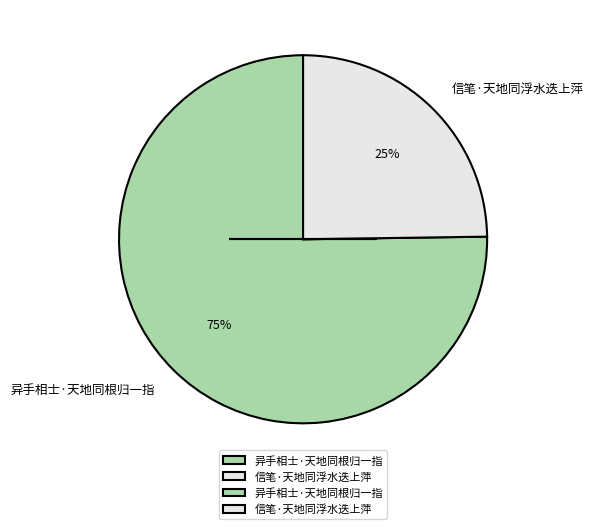

What percentage is the 异手相士·天地同根归一指 slice, to the nearest percent?

75%